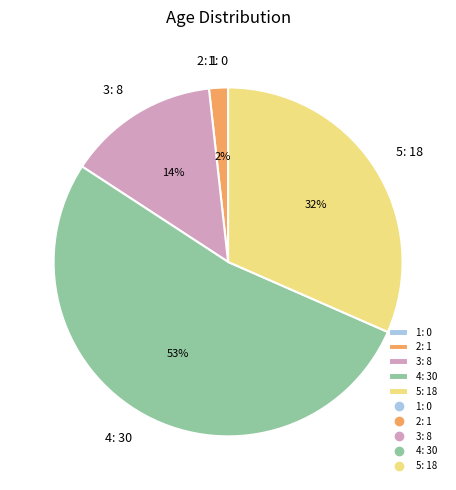

Is the sum of 5 and 3 greater than half?

No